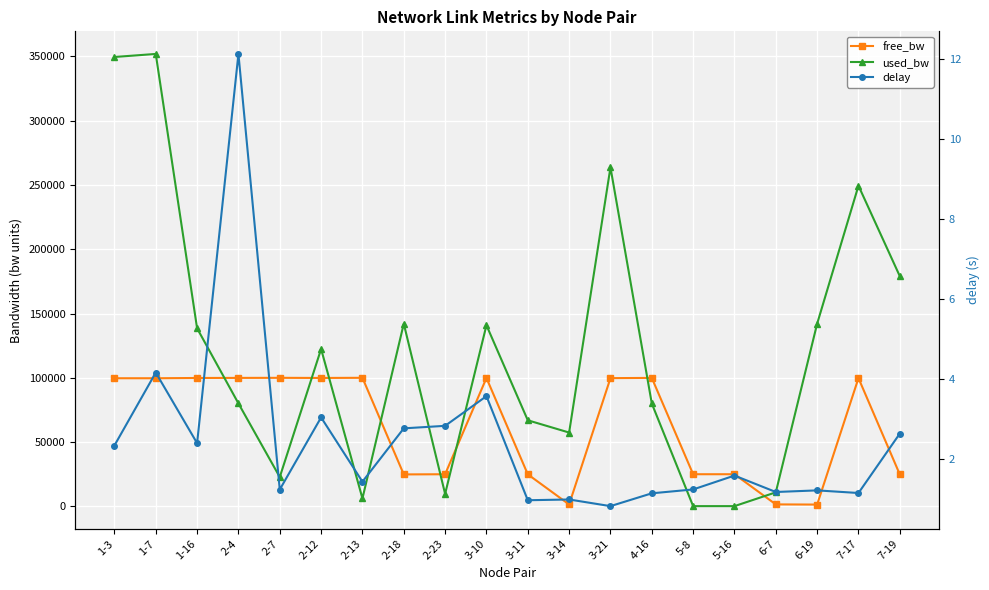

List the series in order of their peak value, lowest first.

delay, free_bw, used_bw